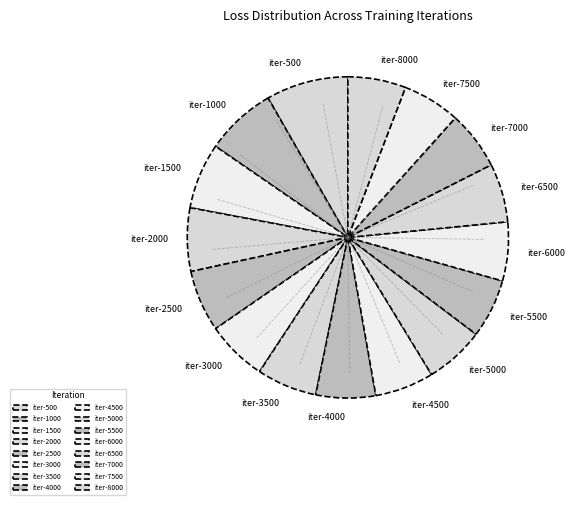

Which slice is the largest?

iter-500